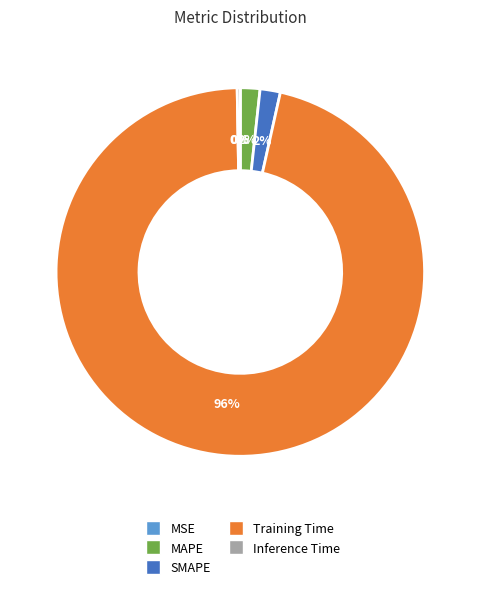

To the nearest percent, what percentage of the pie is Training Time?

96%